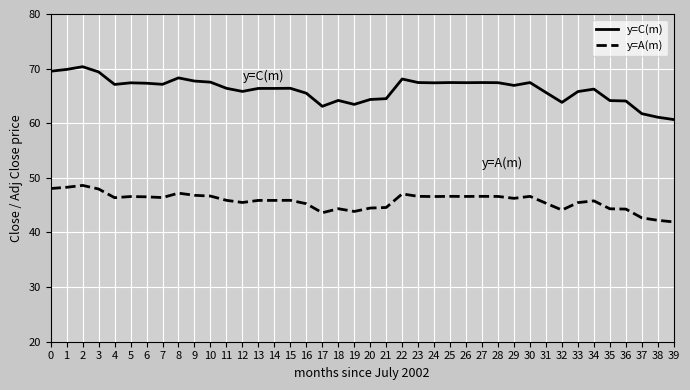

The y=C(m) series shows 67.4 at 30. True or false?

True